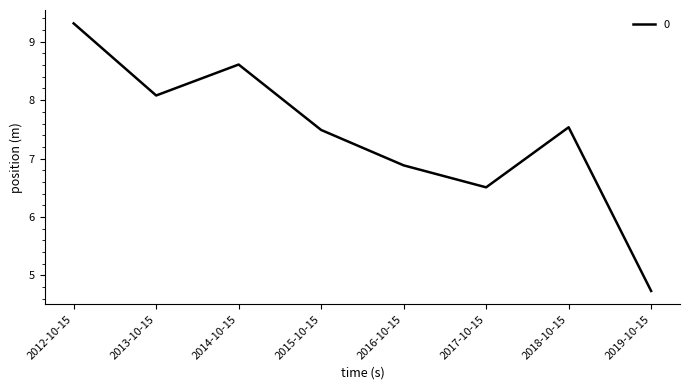

What position from the left is 2013-10-15?

2